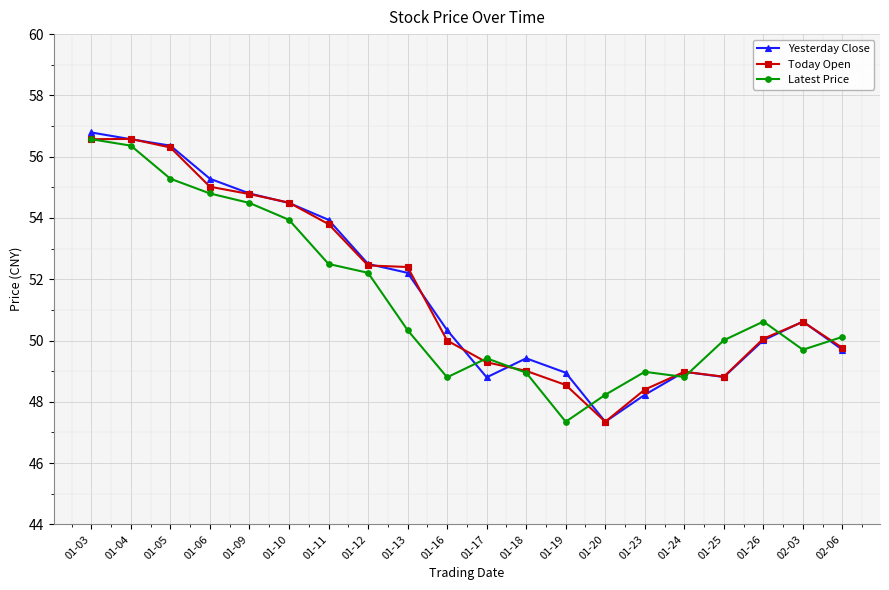

How many interior local peaks does the Yesterday Close series have?

3